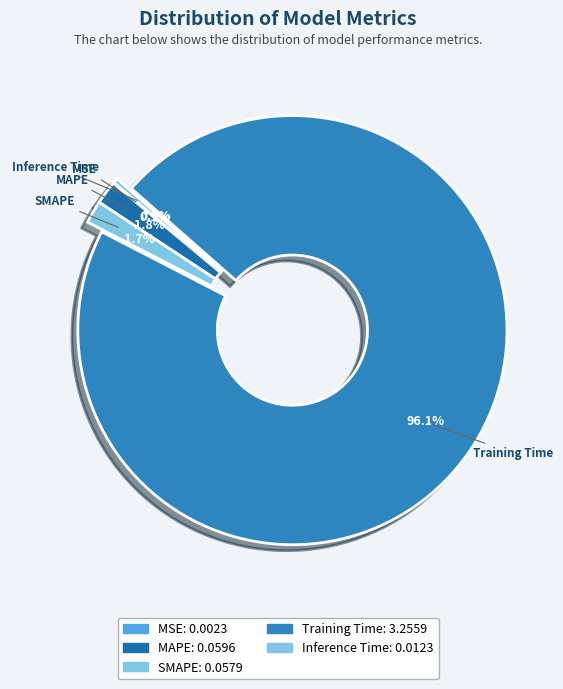

Rank the categories by value from lowest to highest.

MSE, Inference Time, SMAPE, MAPE, Training Time